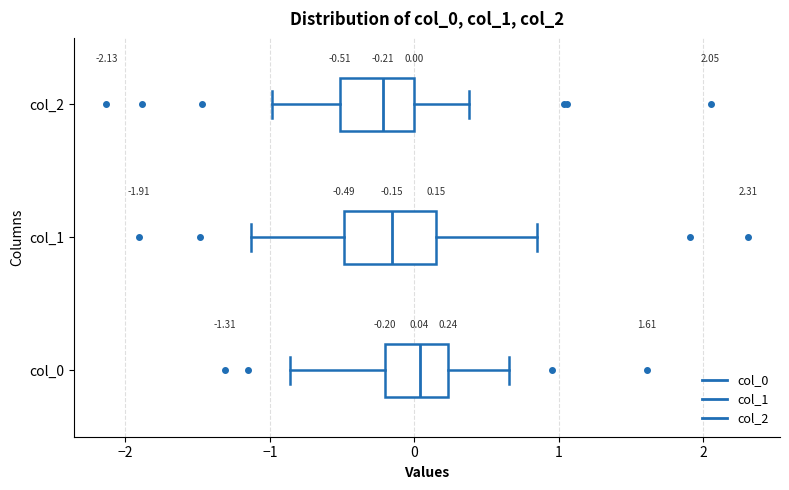

Comparing the boxes themselves (not the whiskers), which one is the widest?

col_1